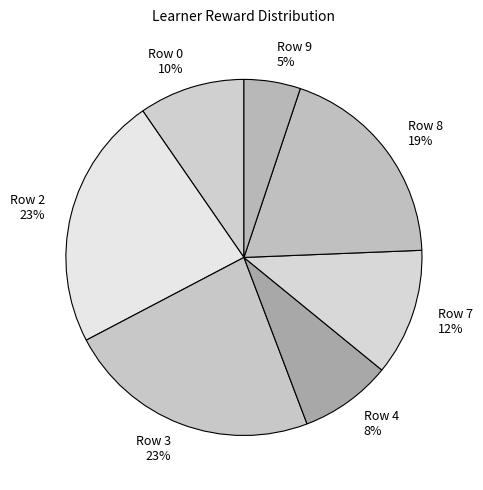

Between Row 4 8% and Row 9 5%, which is larger?

Row 4 8%